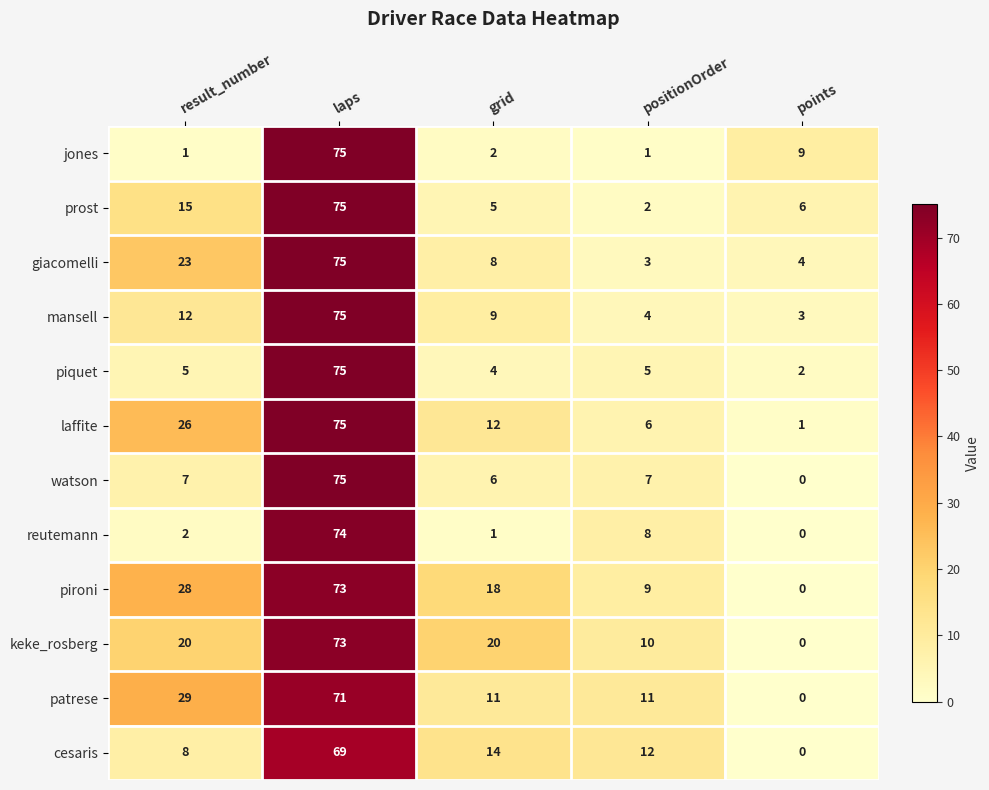

What is the difference between the highest and lowest values at grid?

19